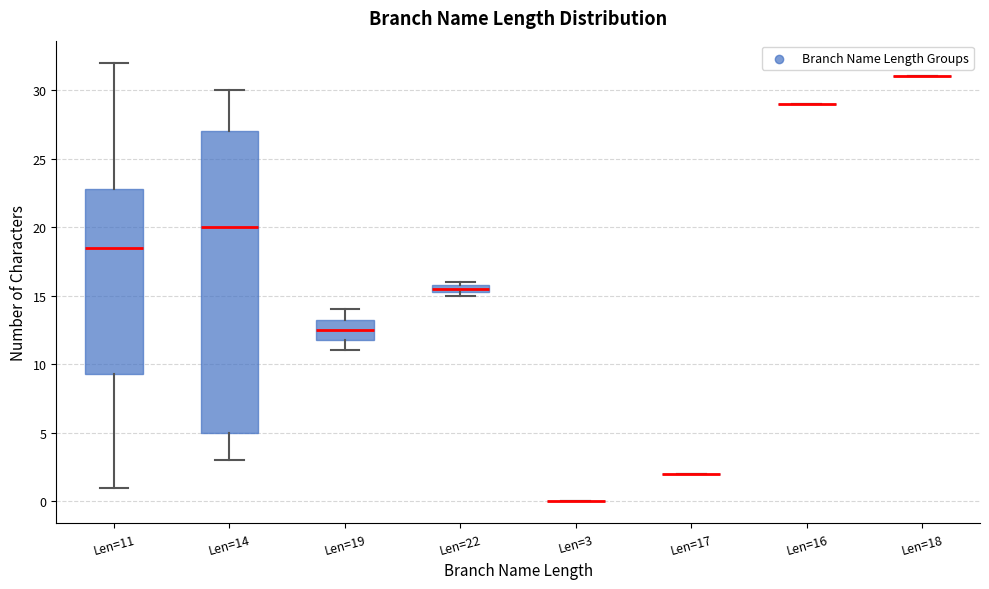

Comparing the boxes themselves (not the whiskers), which one is the tallest?

Len=14